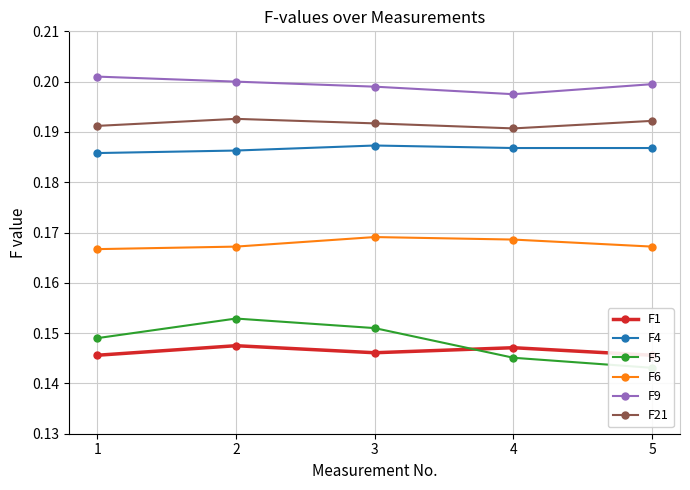

What value does the F5 series have at 2?

0.2